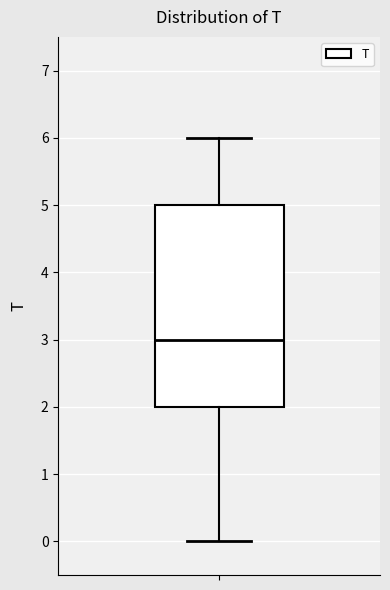

Transcribe this box plot: give where the median line is, the range the box spans, and where the two whiskers end, as read against the y-axis. The values are not printed on the chart, so give them approximately, as read against the axis.

median 3, box 2 to 5, whiskers 0 to 6